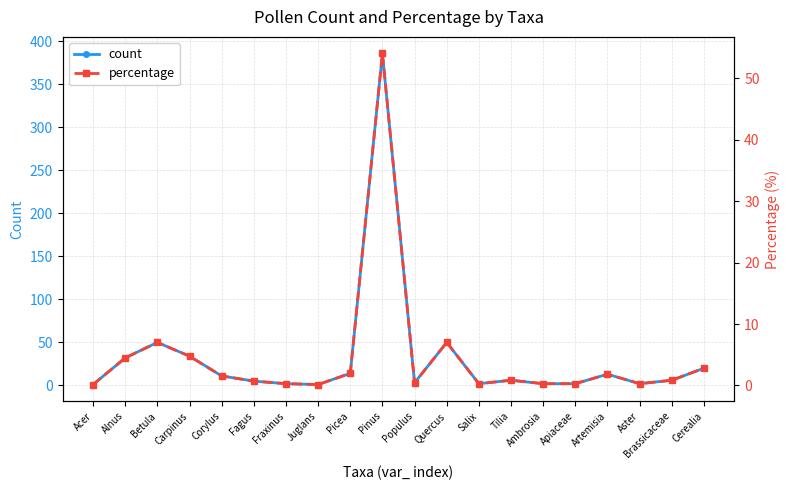

How many distinct data groups are displayed?

2